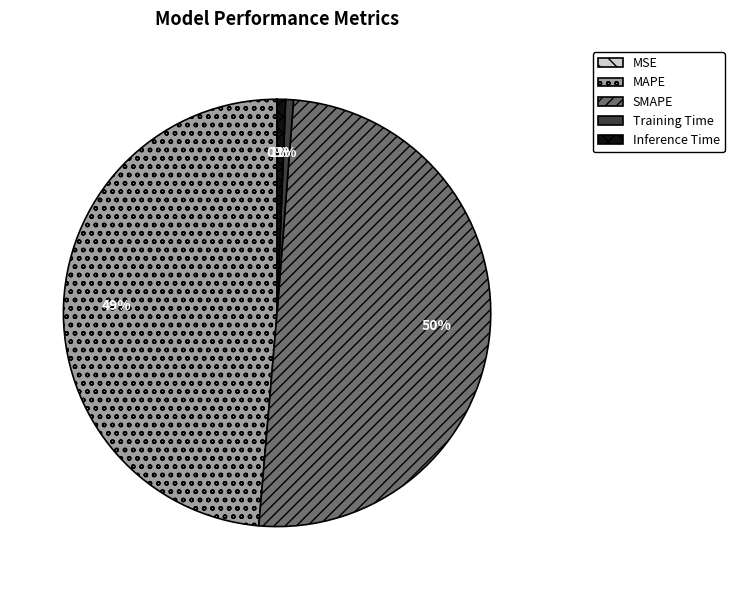

What is the largest slice in the pie chart?

SMAPE